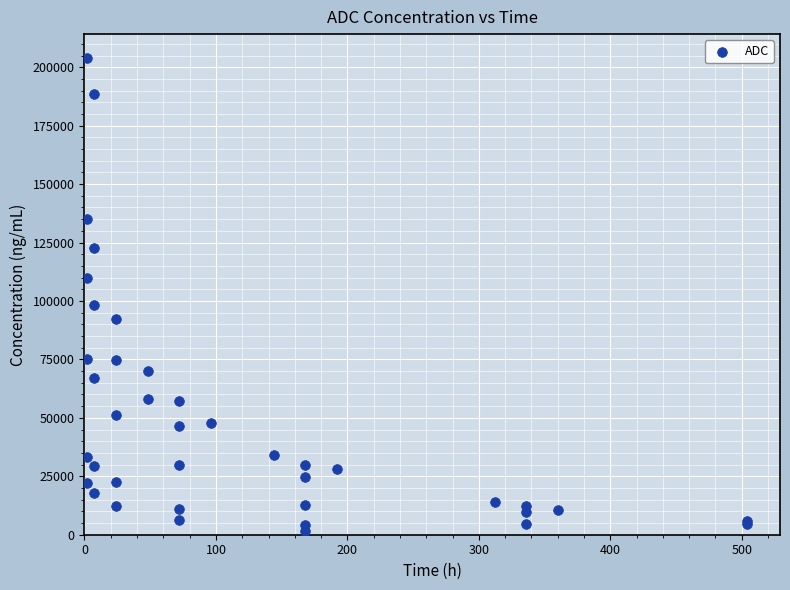

What Y value in the scatter plot is closest to 102851?

98235.0